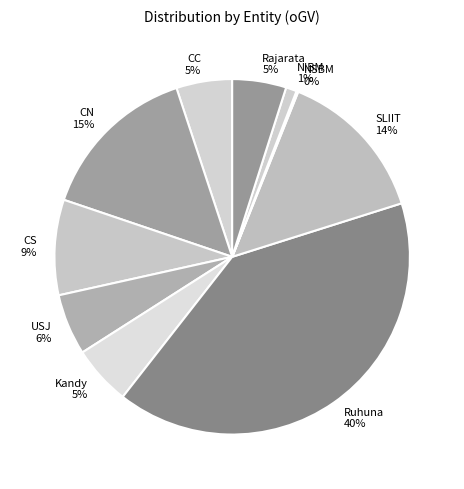

Combined, do Kandy and NIBM account for over 50%?

No